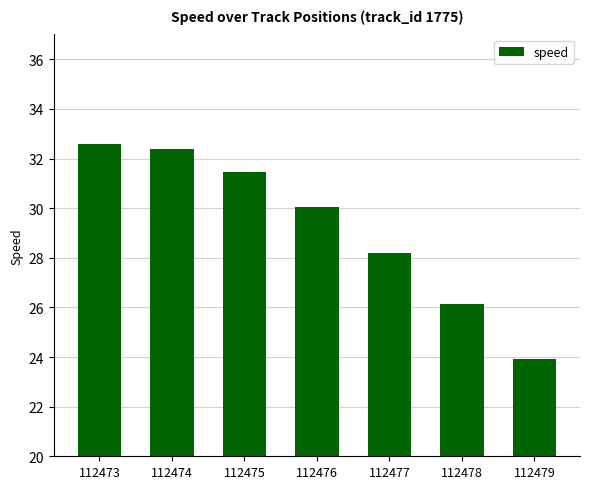

Which has a higher value, 112477 or 112474?

112474